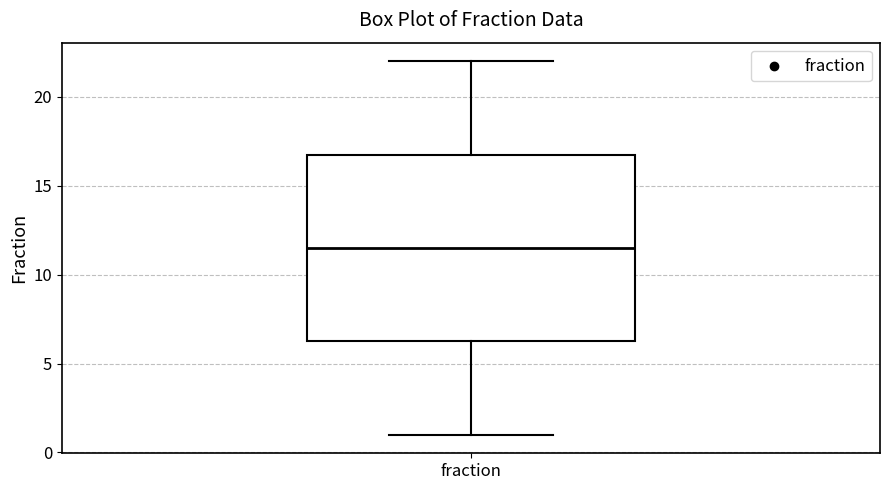

Where does the median line of the box for fraction sit on the y-axis? The values are not printed on the chart, so give them approximately, as read against the axis.

11.5